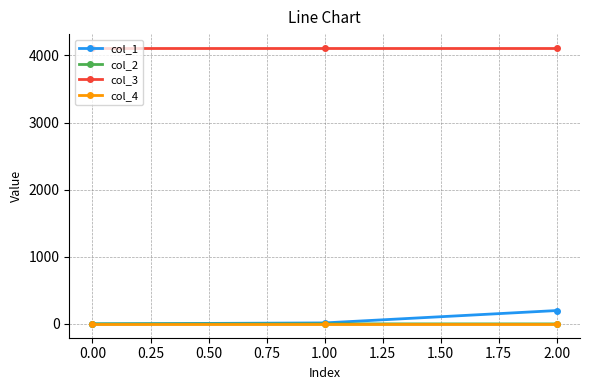

What is the maximum value shown in the chart?

4112.0